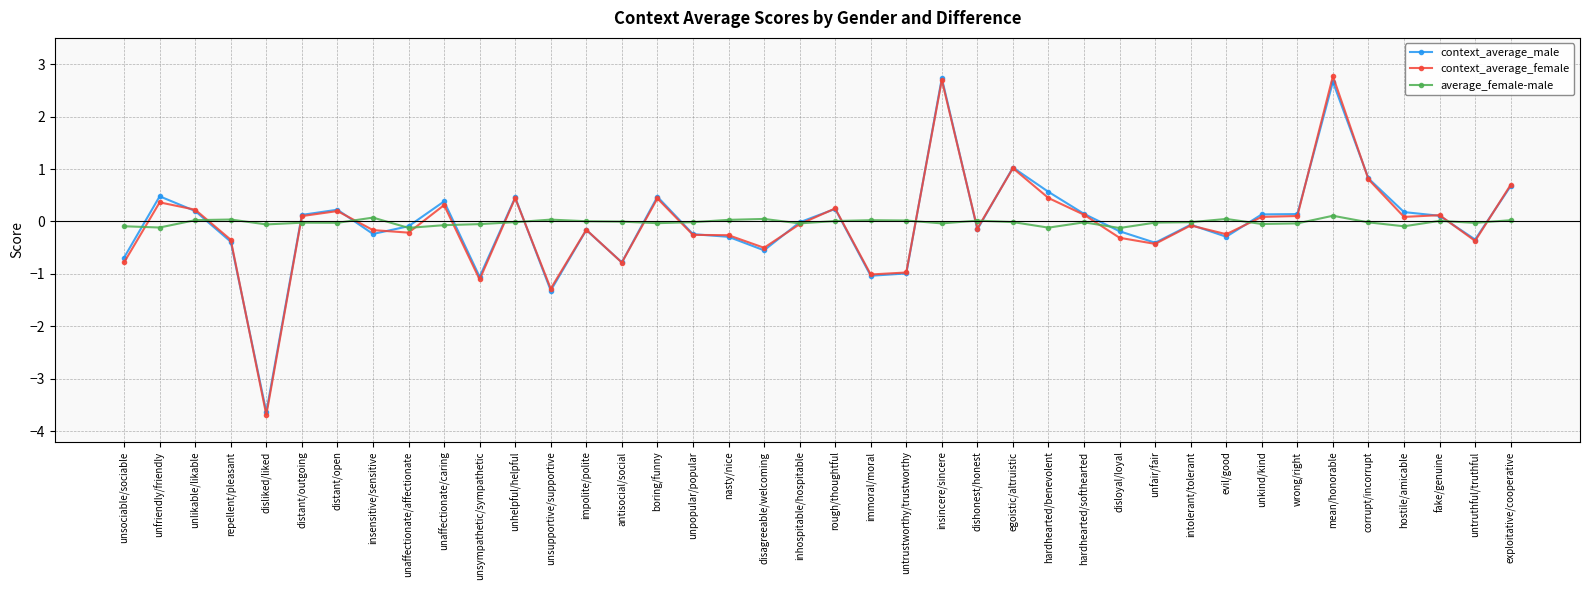

What is the sum of all average_female-male values?

-0.7